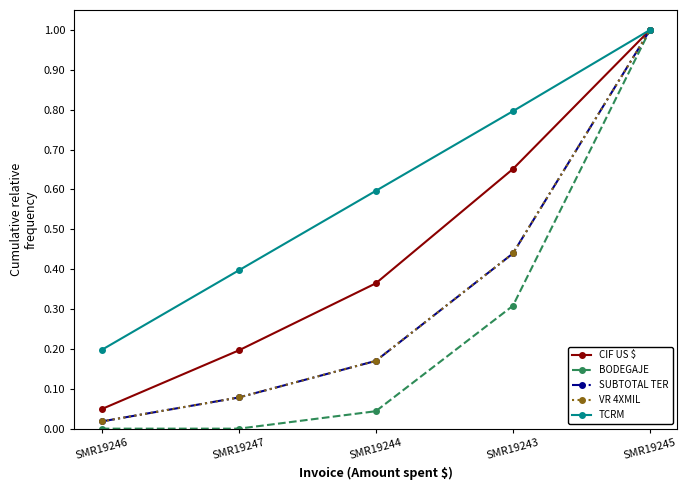

The CIF US $ series shows 0.3 at SMR19243. True or false?

False